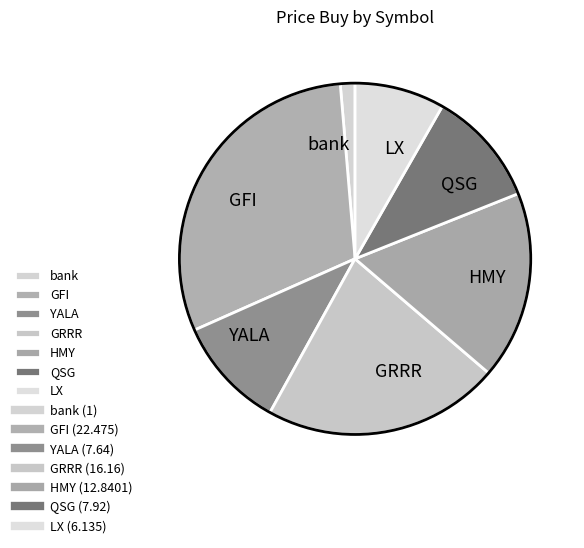

Between GFI and GRRR, which is larger?

GFI